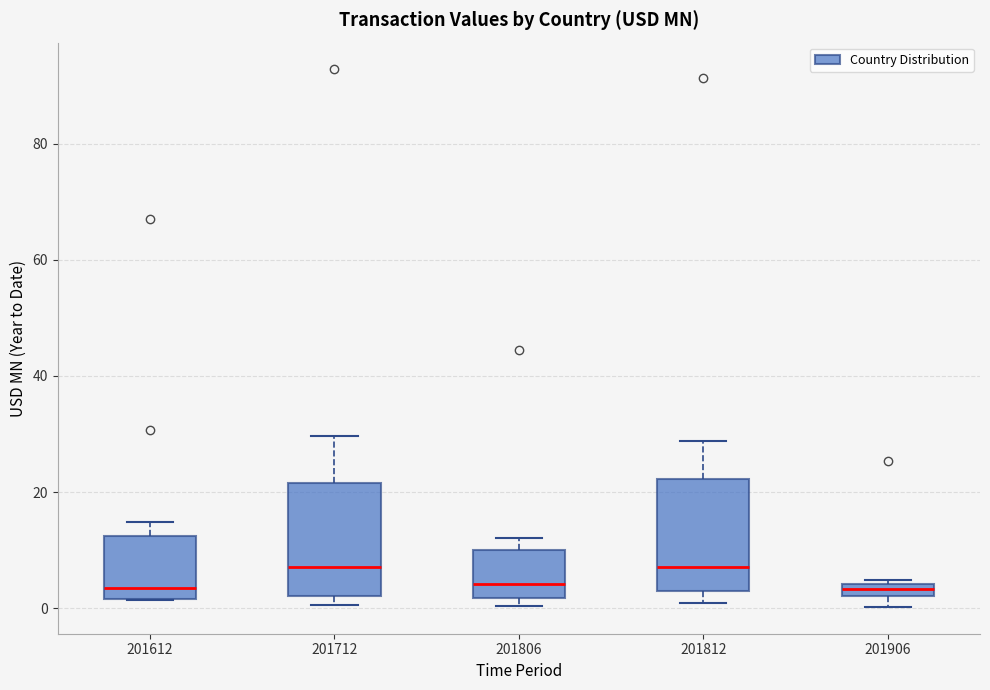

Where is the lower edge of the box at x = 201806 on the y-axis? The values are not printed on the chart, so give them approximately, as read against the axis.

2